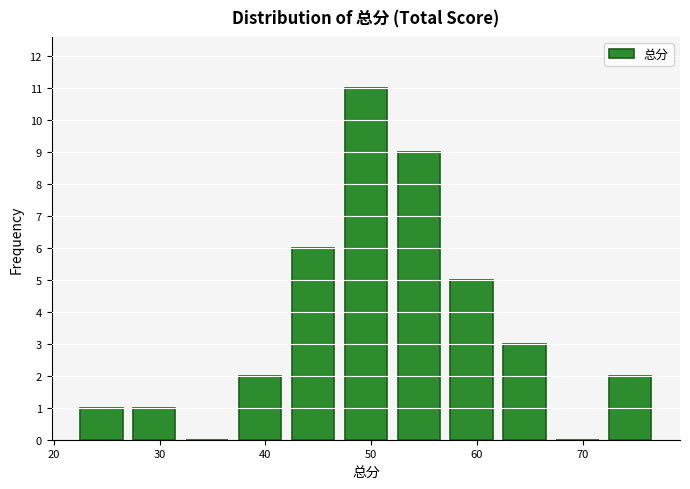

Reading left to right, transcribe this chart: for each bar, give the range it covers on the x-axis and its height. The values are not printed on the chart, so give them approximately, as read against the axis.

22 to 27: 1
27 to 32: 1
32 to 37: 0
37 to 42: 2
42 to 47: 6
47 to 52: 11
52 to 57: 9
57 to 62: 5
62 to 67: 3
67 to 72: 0
72 to 77: 2